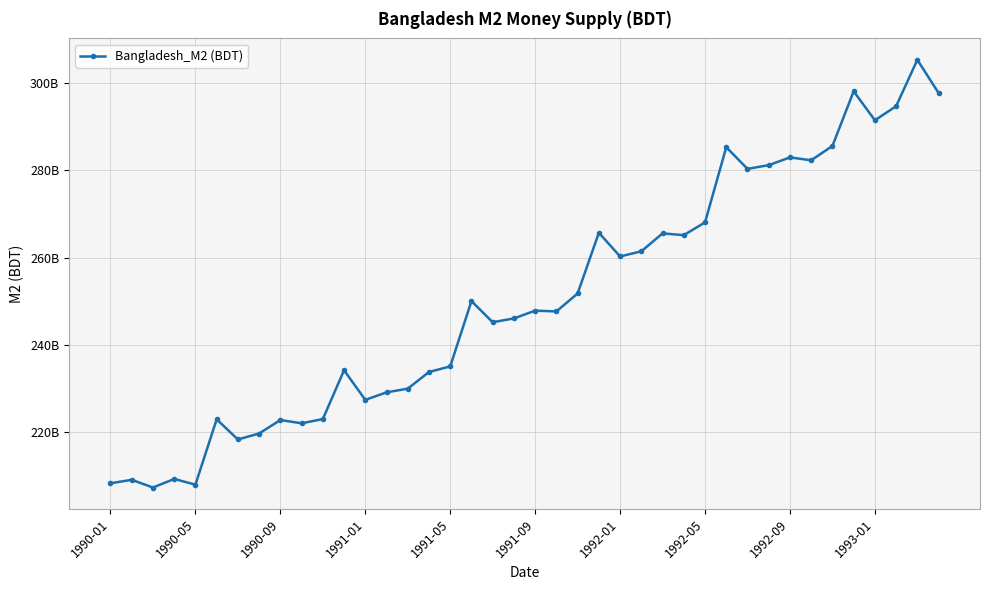

Does the chart have visible grid lines?

Yes